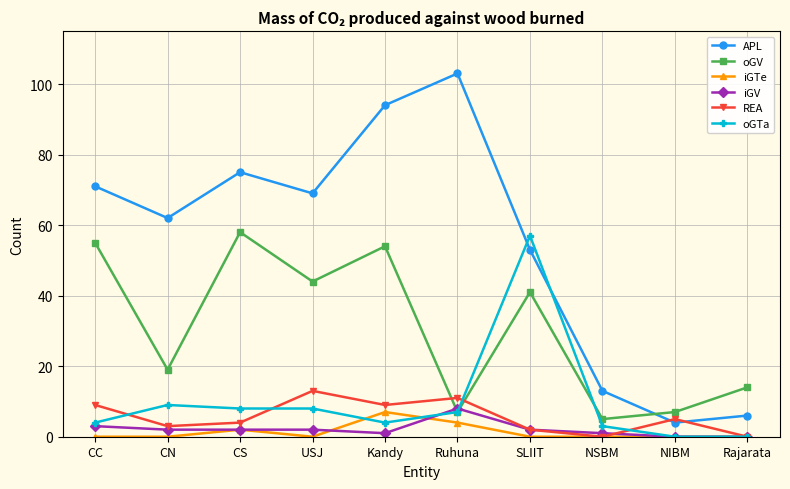

How many distinct data groups are displayed?

6